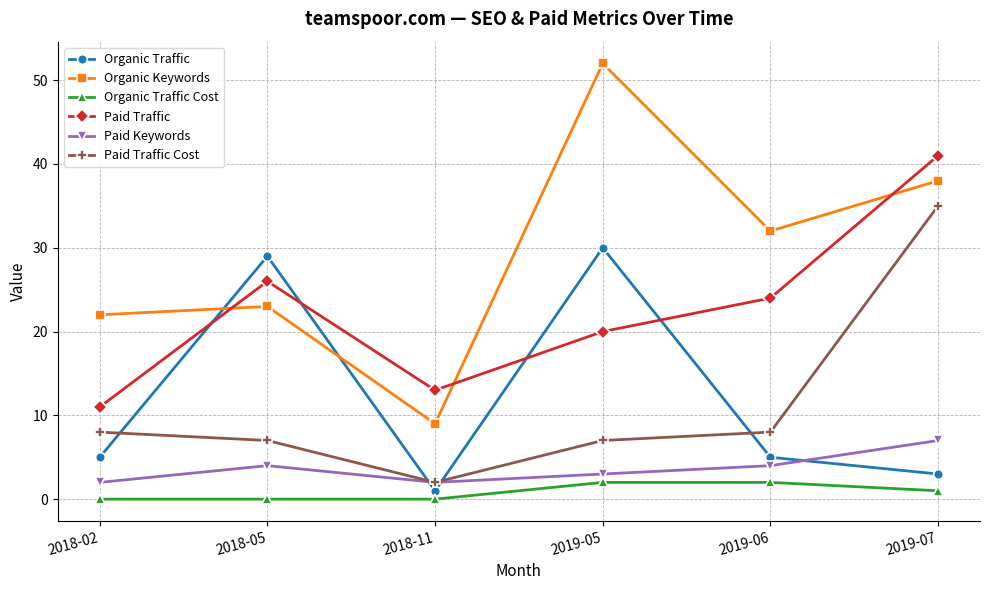

Between which two adjacent categories do Paid Traffic and Organic Traffic first intersect?

2018-02 and 2018-05